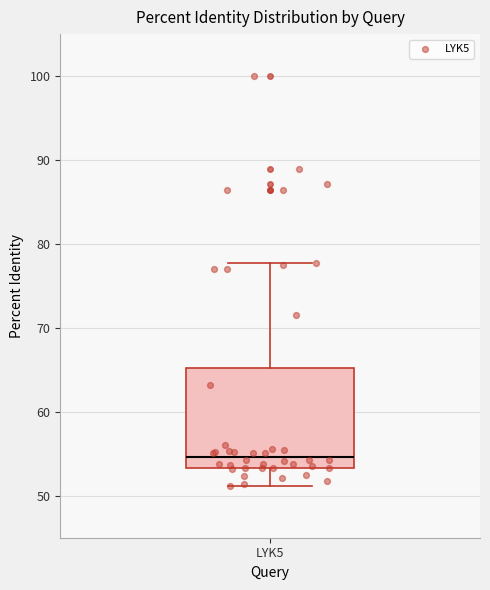

Where does the upper whisker of the box for LYK5 end on the y-axis? The values are not printed on the chart, so give them approximately, as read against the axis.

78